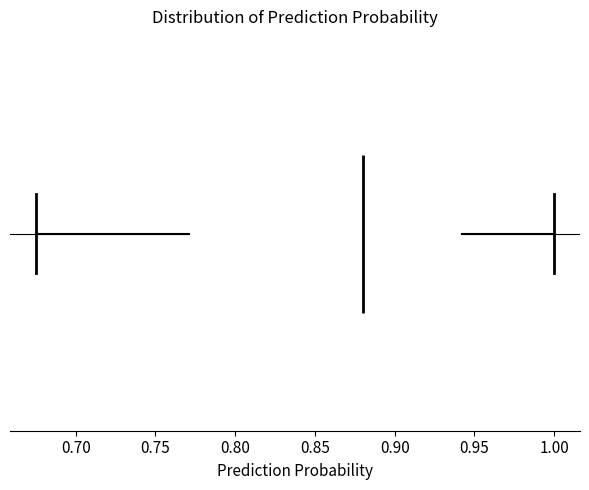

Transcribe this box plot: give where the median line is, the range the box spans, and where the two whiskers end, as read against the x-axis. The values are not printed on the chart, so give them approximately, as read against the axis.

median 0.880, box 0.770 to 0.945, whiskers 0.675 to 1.000